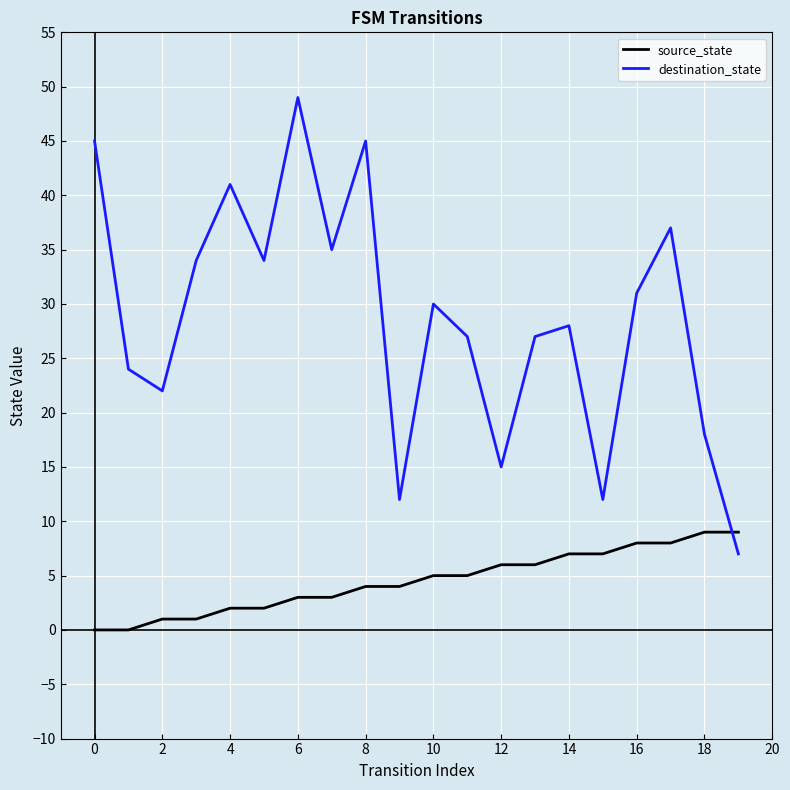

How many lines are shown in the chart?

2